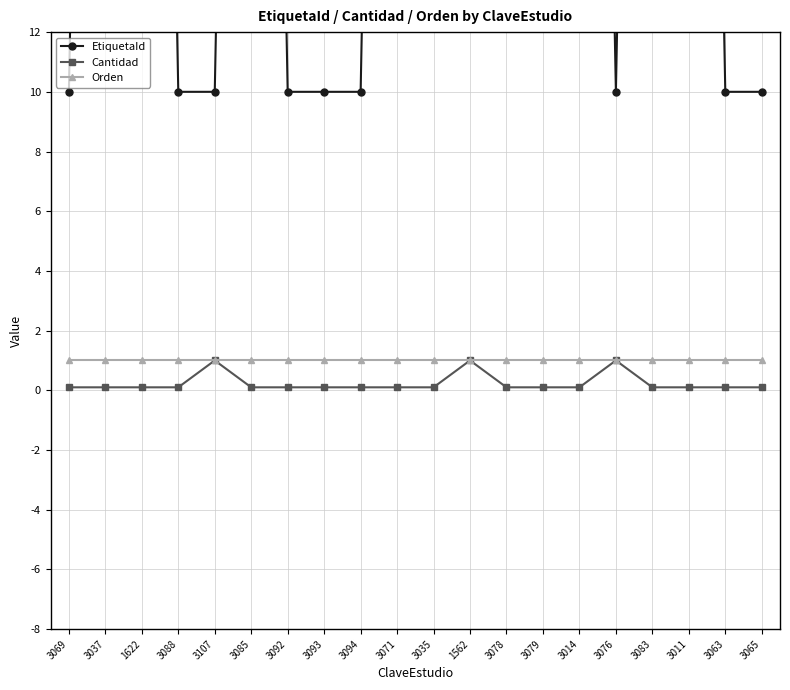

True or false: Orden and EtiquetaId cross at least once.

False